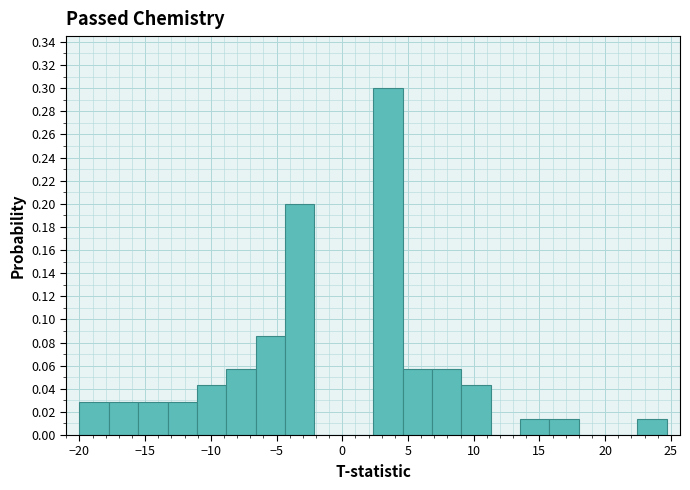

How tall is the bar that spans -4.5 to -2.0 on the x-axis? Neither the bar edges nor the heights are printed on the chart, so give them approximately, as read against the axes.

0.200